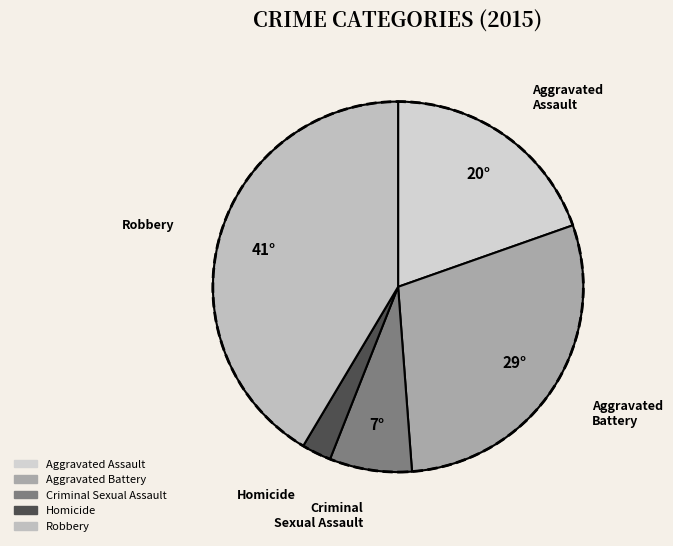

Combined, do Aggravated Battery and Robbery account for over 50%?

Yes